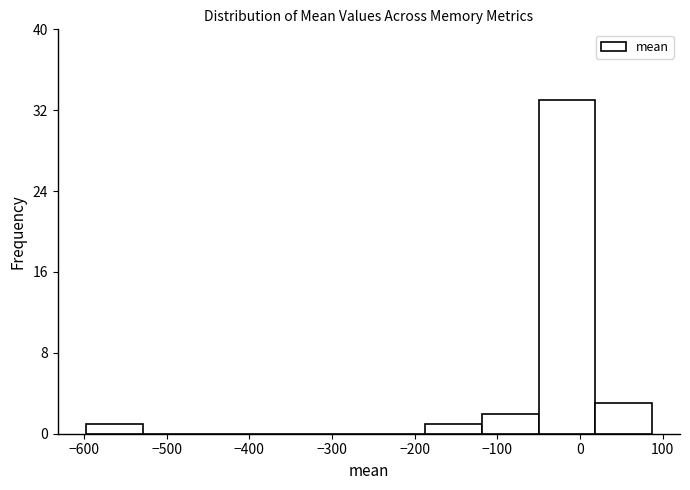

Reading left to right, list every bar in this chart as the range it spans on the x-axis followed by its height. Neither the bar edges nor the heights are printed on the chart, so give them approximately, as read against the axes.

-600 to -530: 1
-530 to -460: 0
-460 to -390: 0
-390 to -320: 0
-320 to -260: 0
-260 to -190: 0
-190 to -120: 1
-120 to -50: 2
-50 to 20: 33
20 to 90: 3